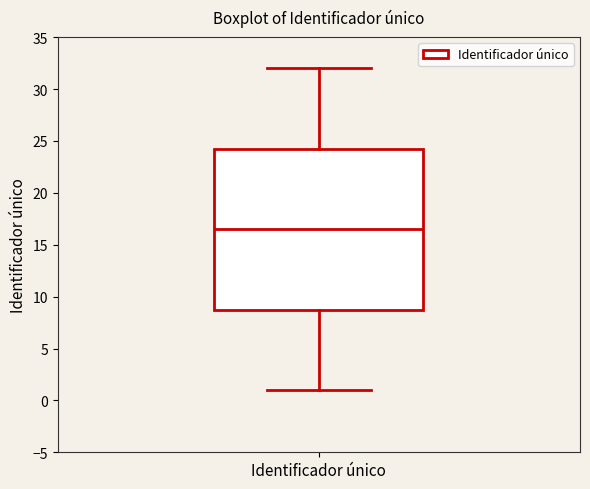

Transcribe this box plot: give where the median line is, the range the box spans, and where the two whiskers end, as read against the y-axis. The values are not printed on the chart, so give them approximately, as read against the axis.

median 16.5, box 9.0 to 24.5, whiskers 1.0 to 32.0